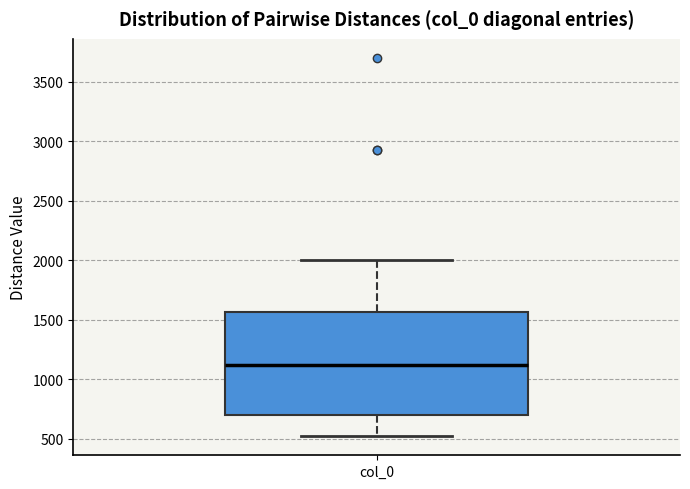

Where is the lower edge of the box for col_0 on the y-axis? The values are not printed on the chart, so give them approximately, as read against the axis.

700